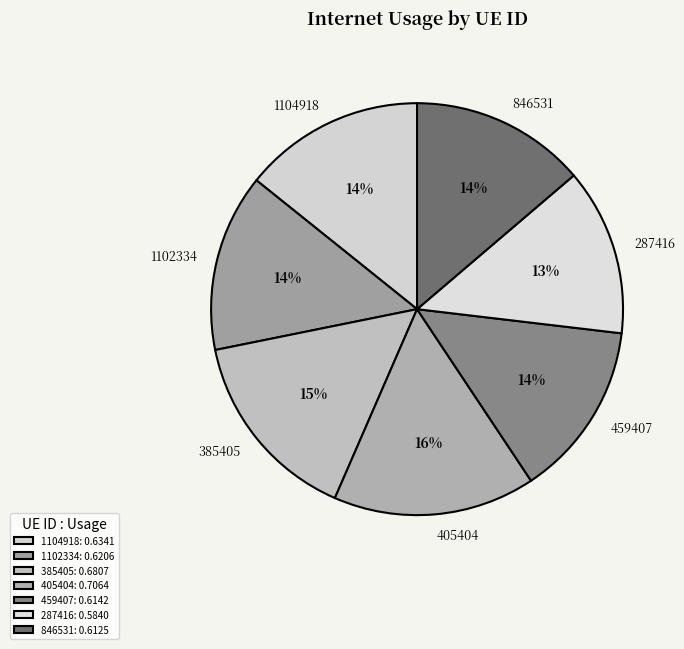

The 846531 slice represents 14% of the pie. True or false?

True